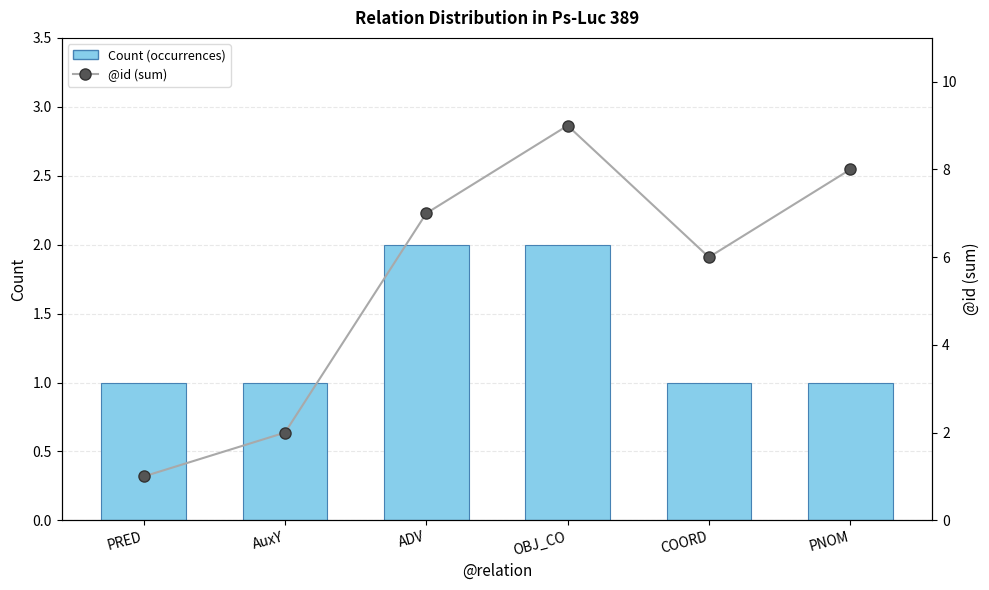

Rank the series by their maximum value, from lowest to highest.

Count (occurrences), @id (sum)